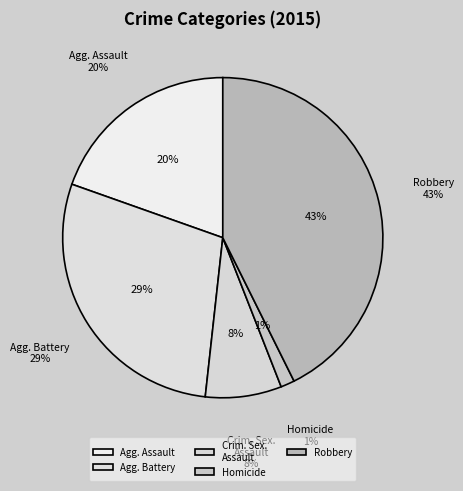

Does Robbery represent more than half of the total?

No